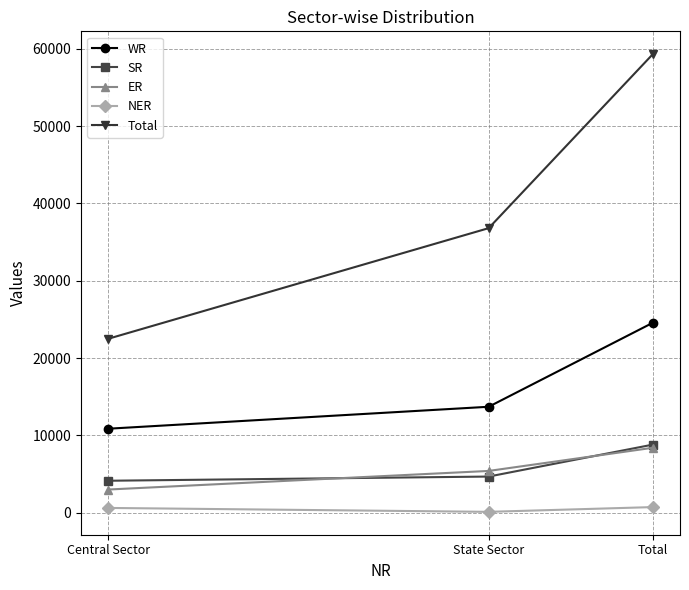

True or false: ER has a value of 7484 at State Sector.

False